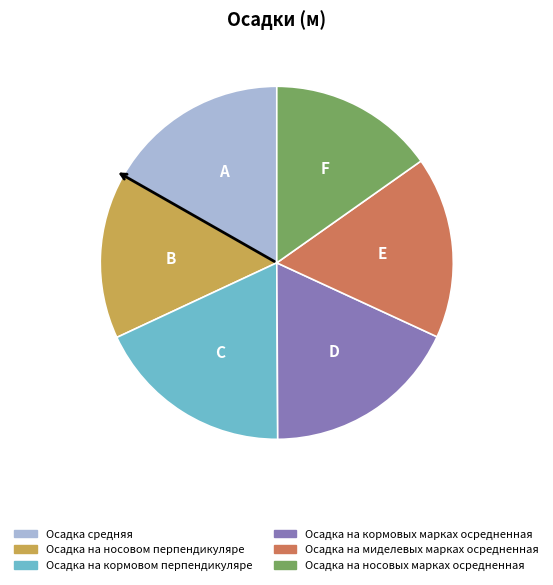

Is Осадка на кормовом перпендикуляре the majority of the pie?

No